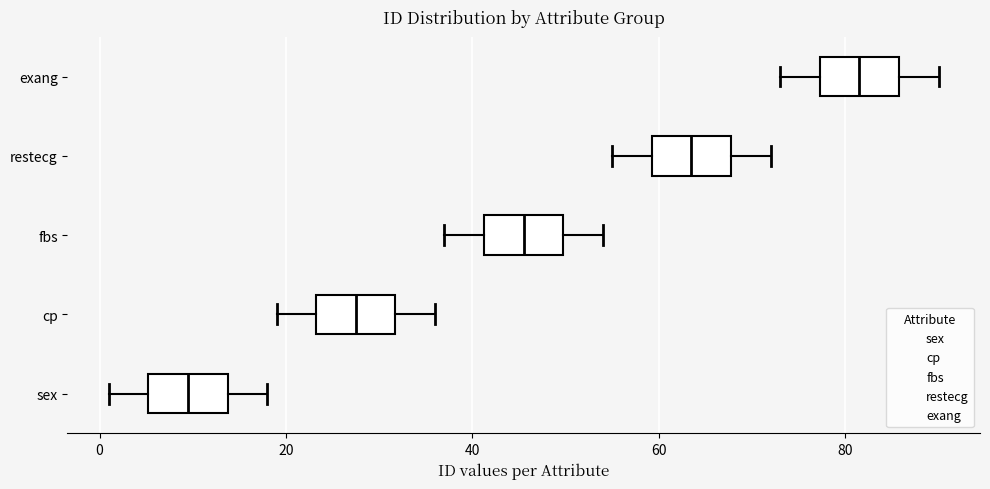

Reading bottom to top, transcribe this box plot: for each box, give where its median line is, the range the box spans, and where its two whiskers end, as read against the x-axis. The values are not printed on the chart, so give them approximately, as read against the axis.

sex: median 10, box 6 to 14, whiskers 2 to 18
cp: median 28, box 24 to 32, whiskers 20 to 36
fbs: median 46, box 42 to 50, whiskers 38 to 54
restecg: median 64, box 60 to 68, whiskers 56 to 72
exang: median 82, box 78 to 86, whiskers 74 to 90